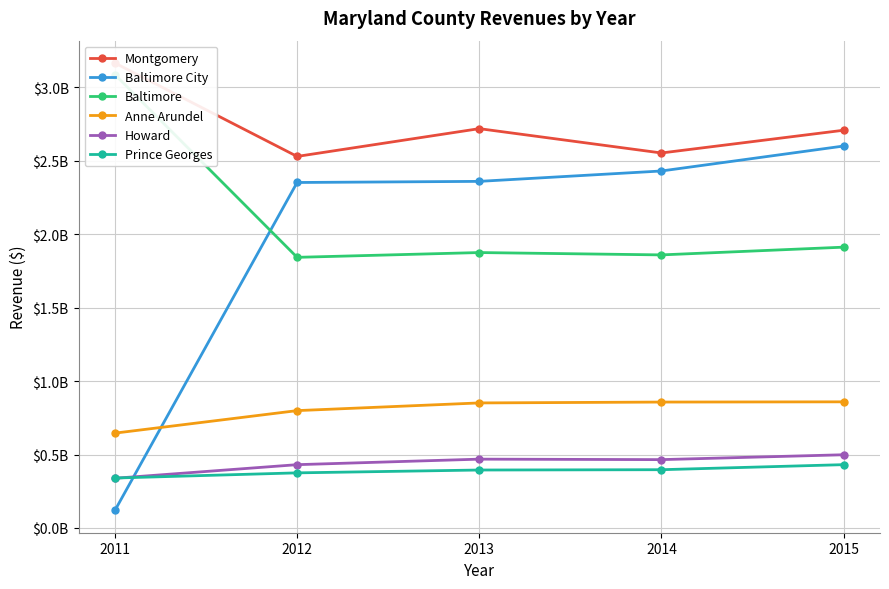

Reading right to left, list all the values displayed in this chart.

Montgomery: 2015=2708844000	2014=2553961000	2013=2719684000	2012=2530472000	2011=3166616000
Baltimore City: 2015=2601315000	2014=2431324000	2013=2360602000	2012=2352946000	2011=119771000
Baltimore: 2015=1912452000	2014=1859768000	2013=1875735000	2012=1843164000	2011=3087373000
Anne Arundel: 2015=858934000	2014=857405000	2013=851506000	2012=799116000	2011=645812000
Howard: 2015=498491000	2014=465313000	2013=468557000	2012=430970000	2011=338340000
Prince Georges: 2015=431048000	2014=396664000	2013=394548000	2012=375162000	2011=339929000